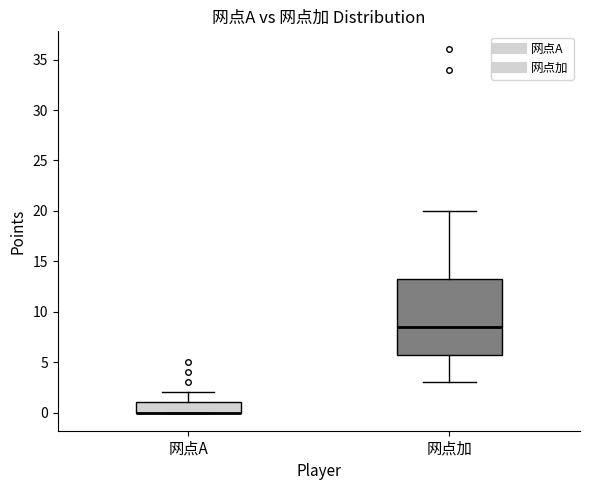

Reading left to right, read every box against the y-axis: the position of its median line, the range the box covers, and the ends of its whiskers. The values are not printed on the chart, so give them approximately, as read against the axis.

网点A: median 0.0 (drawn on the box's lower edge), box 0.0 to 1.0, whiskers 0.0 to 2.0
网点加: median 8.5, box 6.0 to 13.5, whiskers 3.0 to 20.0